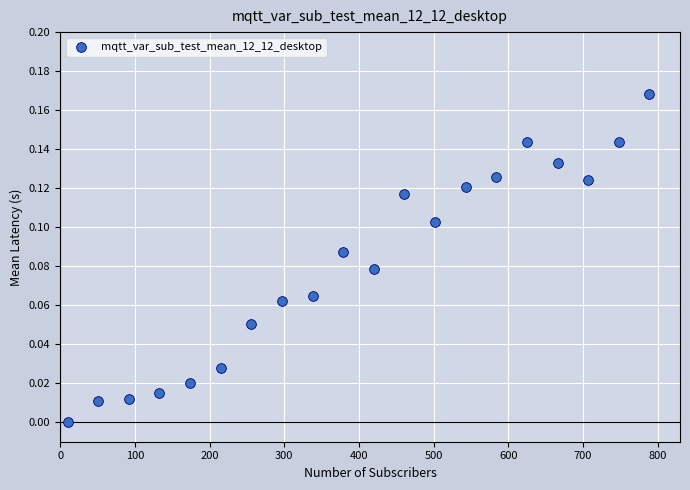

What is the range of X values (max minus min)?

779.0